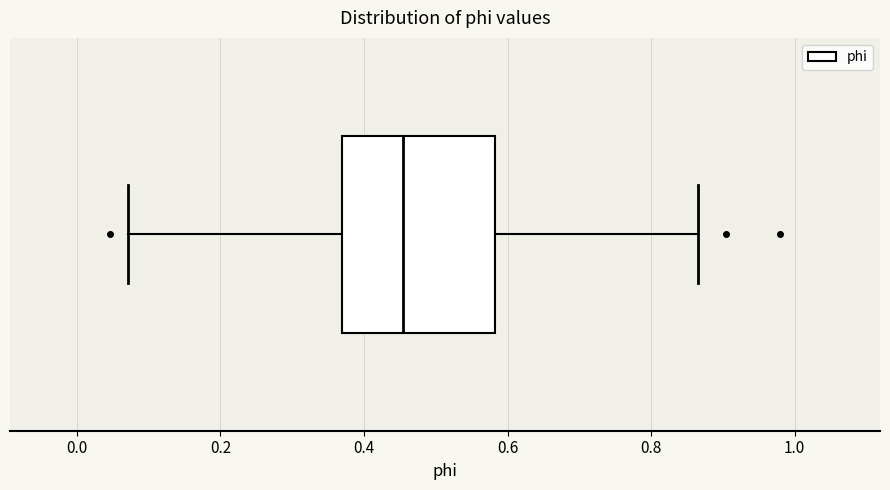

Where does the right whisker of the box end on the x-axis? The values are not printed on the chart, so give them approximately, as read against the axis.

0.86